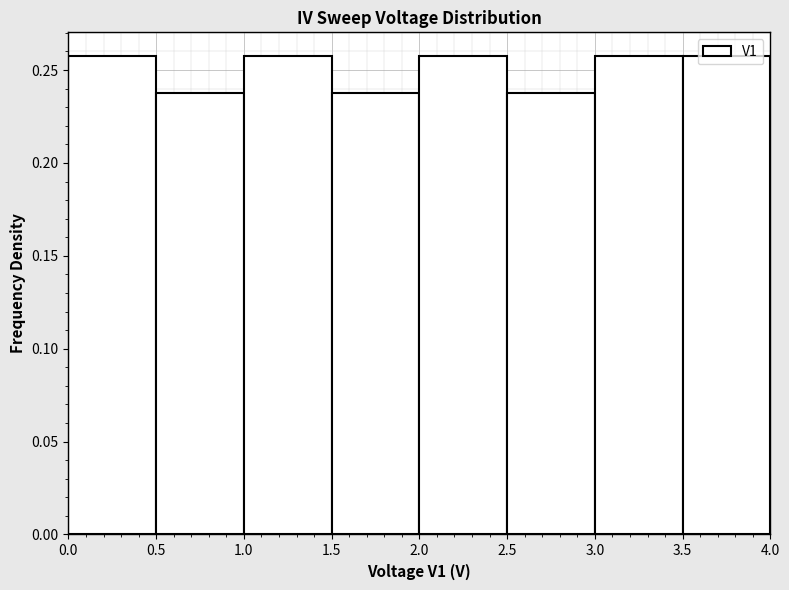

Reading left to right, list every bar in this chart as the range it spans on the x-axis followed by its height. The values are not printed on the chart, so give them approximately, as read against the axis.

0.0 to 0.5: 0.255
0.5 to 1.0: 0.240
1.0 to 1.5: 0.255
1.5 to 2.0: 0.240
2.0 to 2.5: 0.255
2.5 to 3.0: 0.240
3.0 to 3.5: 0.255
3.5 to 4.0: 0.255